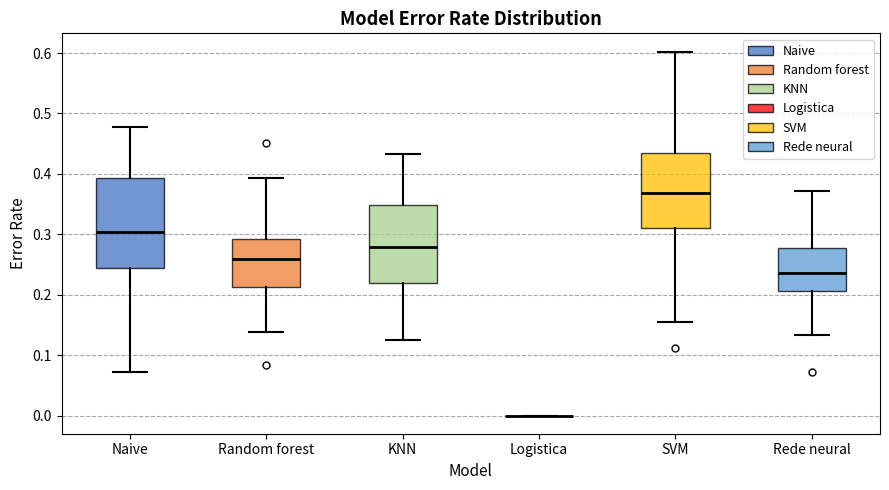

Which box is the tallest, from its lower edge to its upper edge?

Naive